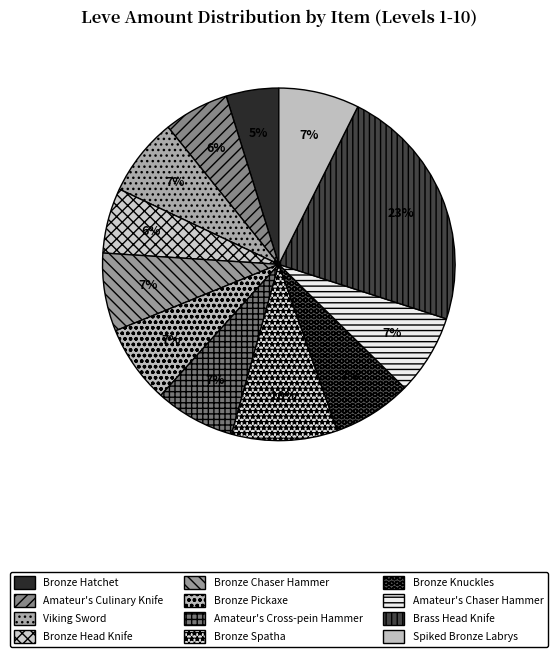

Count the number of slices in the pie.

12